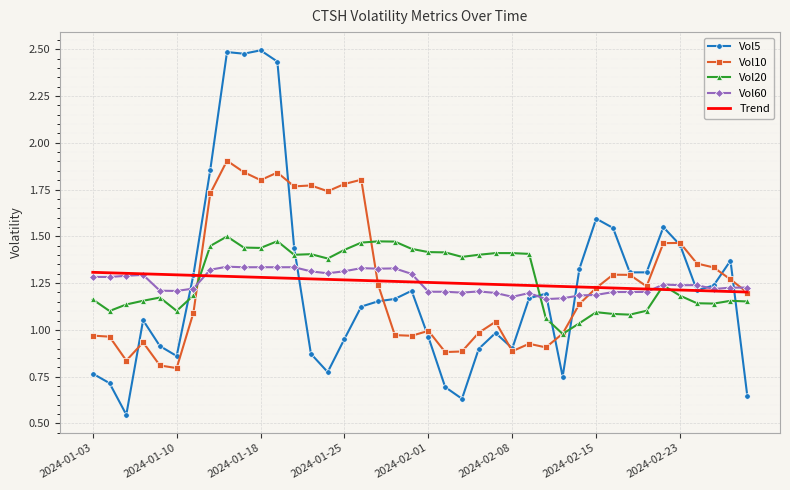

True or false: Vol20 and Trend intersect in this chart.

True